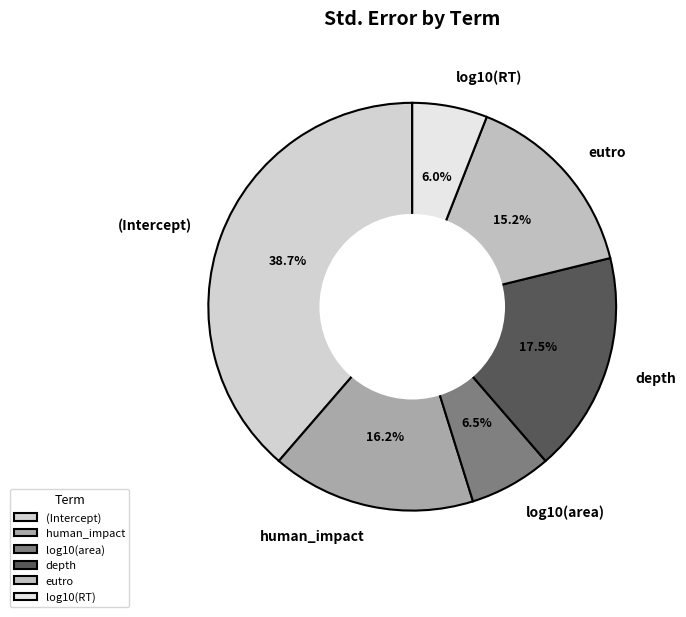

Does log10(area) represent more than half of the total?

No